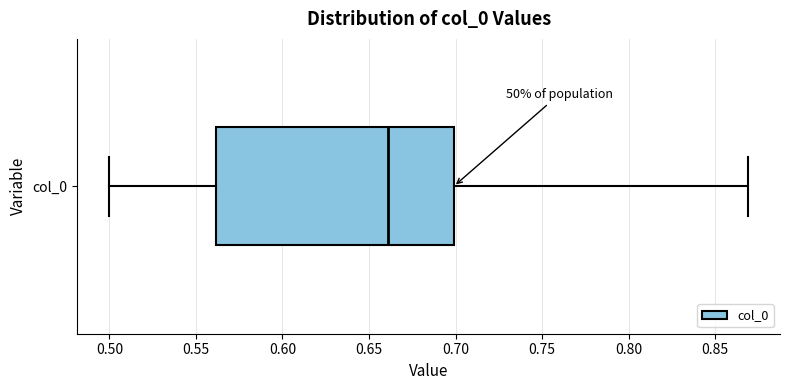

Transcribe this box plot: give where the median line is, the range the box spans, and where the two whiskers end, as read against the x-axis. The values are not printed on the chart, so give them approximately, as read against the axis.

median 0.66, box 0.56 to 0.70, whiskers 0.50 to 0.87